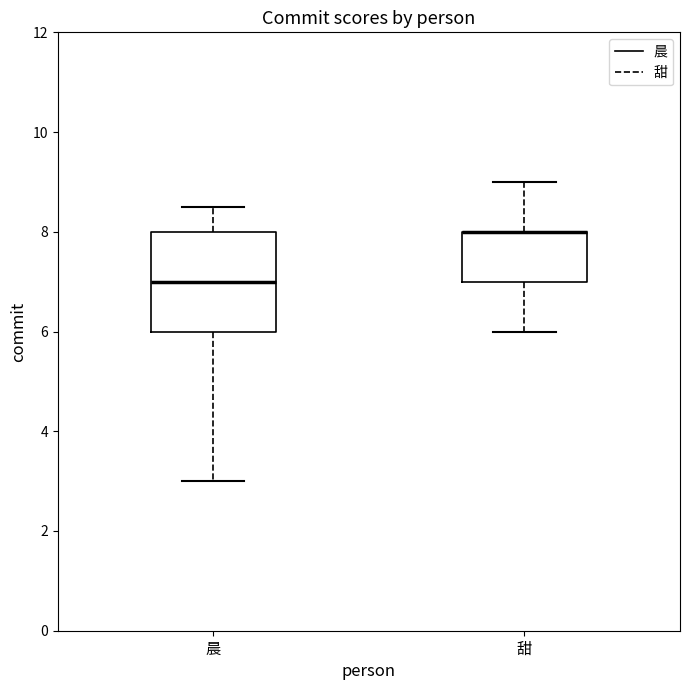

Comparing the boxes themselves (not the whiskers), which one is the tallest?

晨